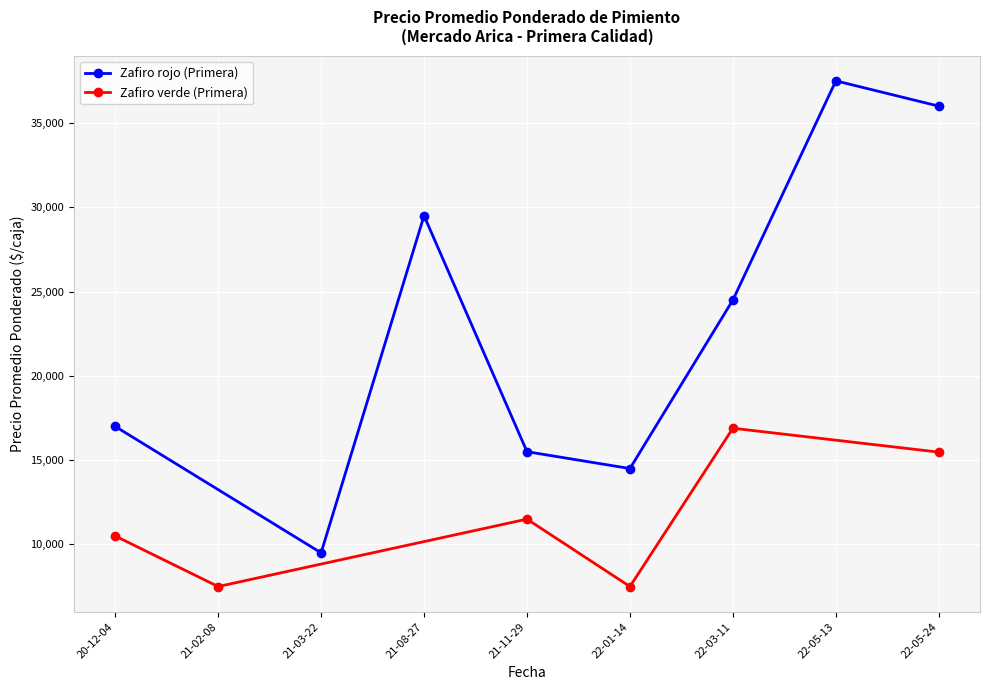

What is the maximum value for Zafiro verde (Primera)?

16892